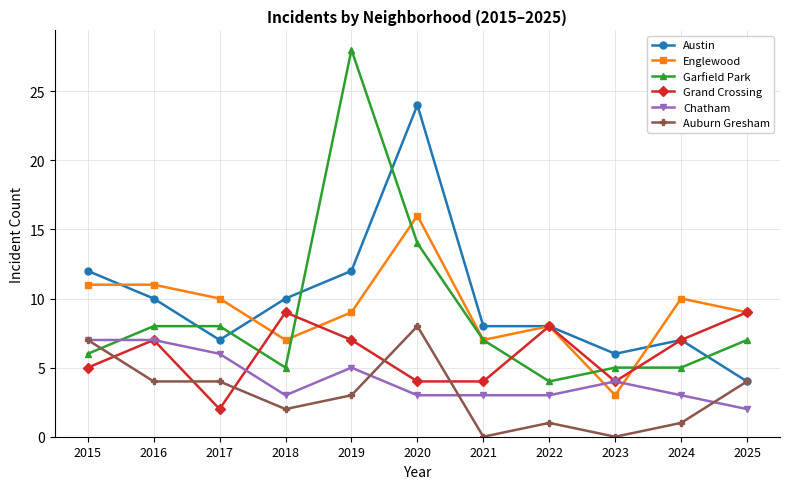

Read the Garfield Park value at 2024, to the nearest 5.

5